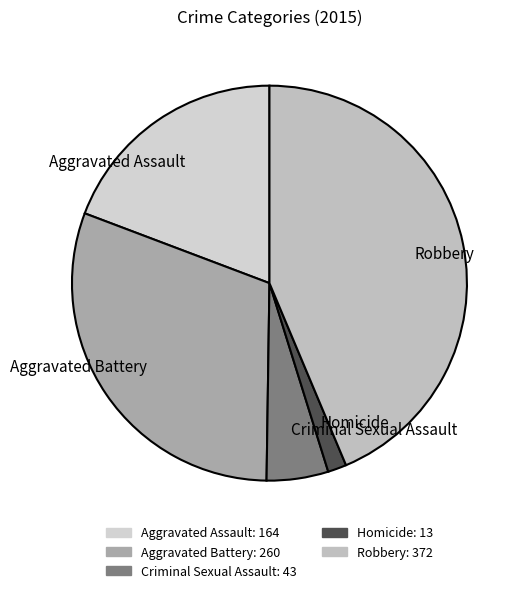

True or false: Criminal Sexual Assault accounts for 1% of the total.

False